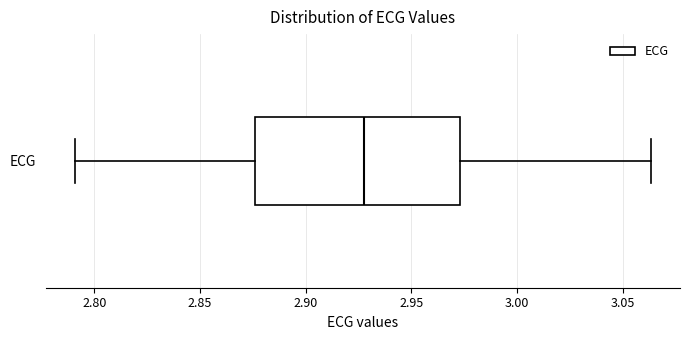

Transcribe this box plot: give where the median line is, the range the box spans, and where the two whiskers end, as read against the x-axis. The values are not printed on the chart, so give them approximately, as read against the axis.

median 2.930, box 2.875 to 2.975, whiskers 2.790 to 3.065